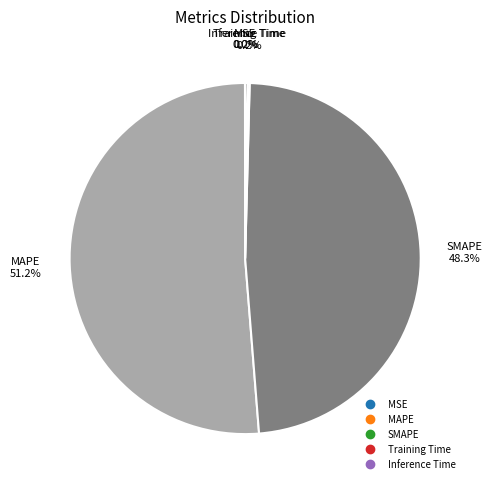

To the nearest percent, what is the average slice percentage?

20%